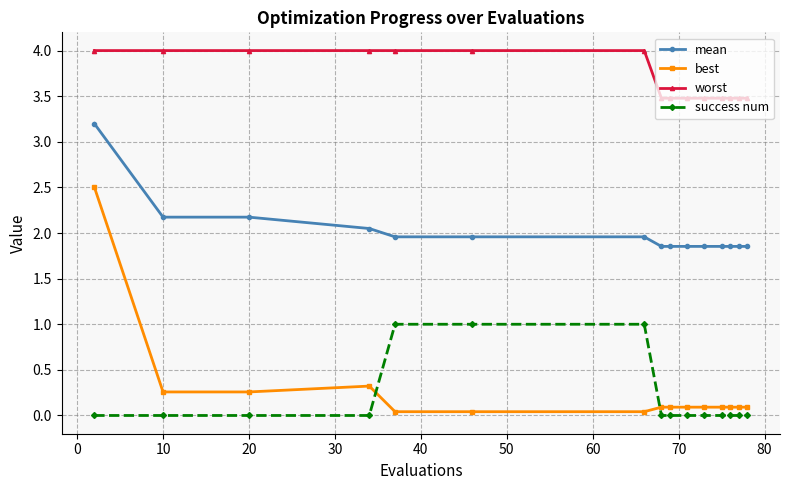

What is the maximum value shown in the chart?

4.0